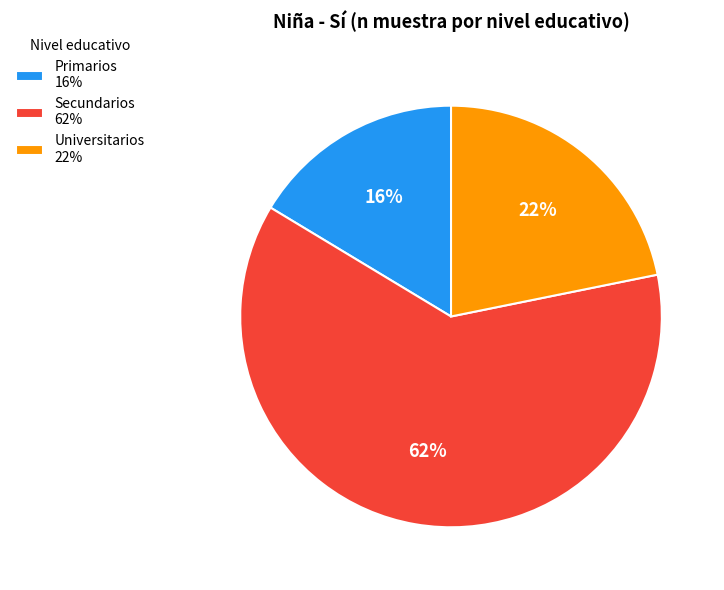

Is it true that Universitarios 22% is 22% of the pie?

True